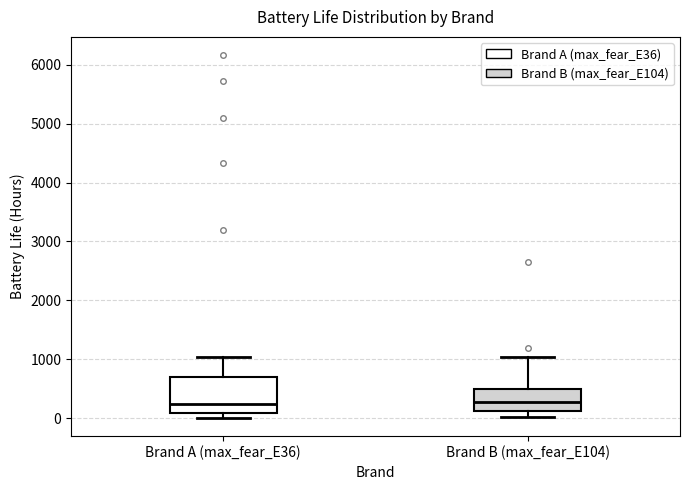

Reading left to right, read every box against the y-axis: the position of its median line, the range the box covers, and the ends of its whiskers. The values are not printed on the chart, so give them approximately, as read against the axis.

Brand A (max_fear_E36): median 200, box 100 to 700, whiskers 0 to 1000
Brand B (max_fear_E104): median 300, box 100 to 500, whiskers 0 to 1000